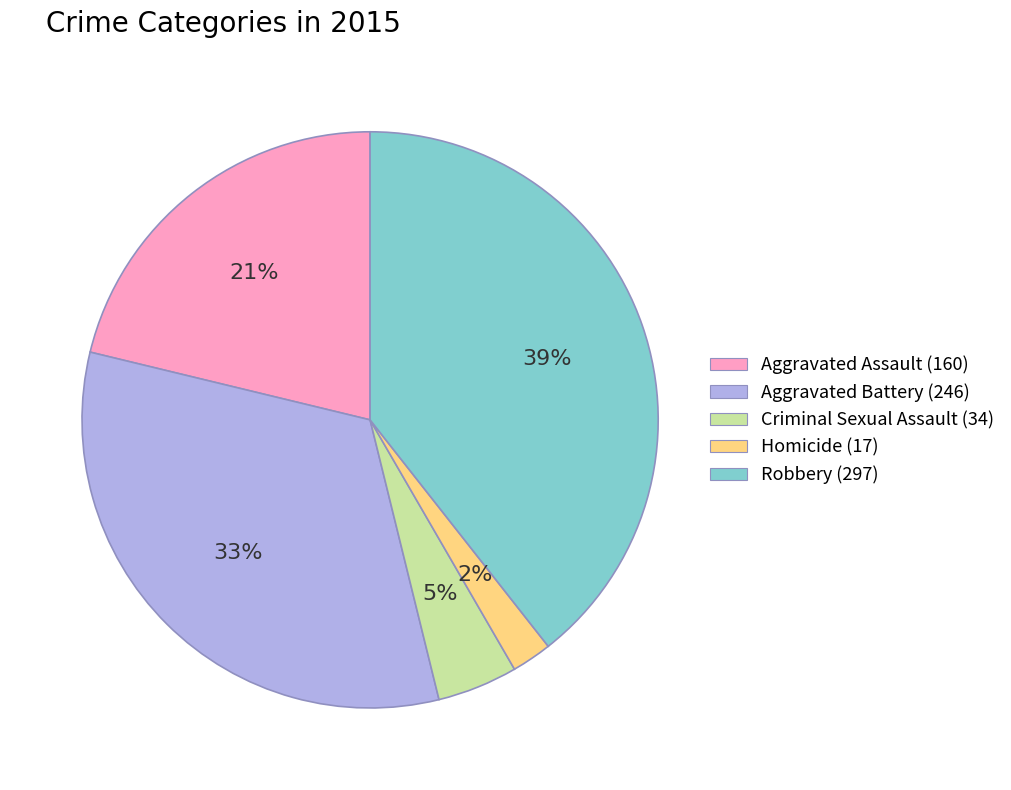

Count the number of slices in the pie.

5